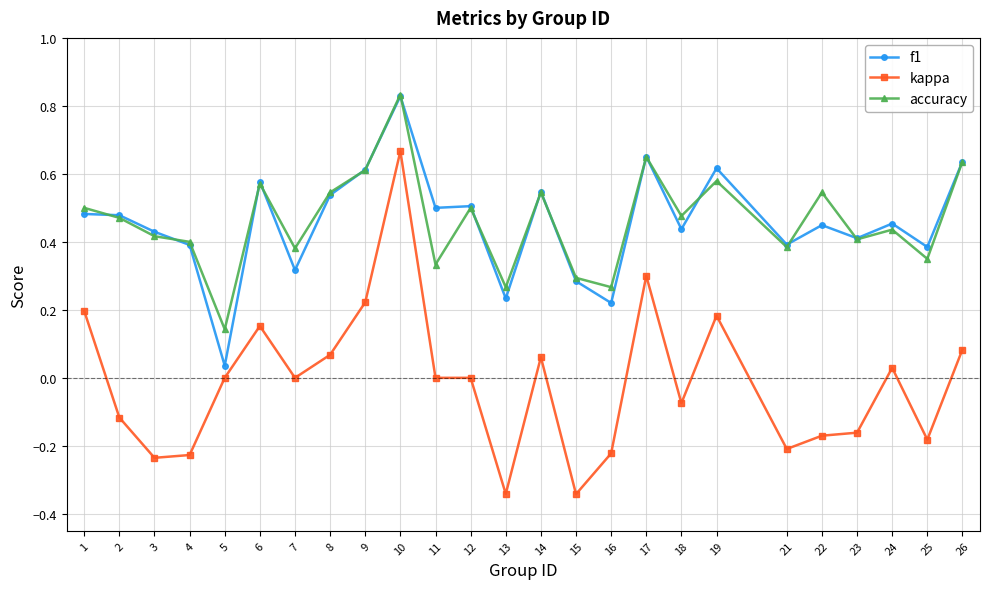

What is the total value across all series at 8?

1.2